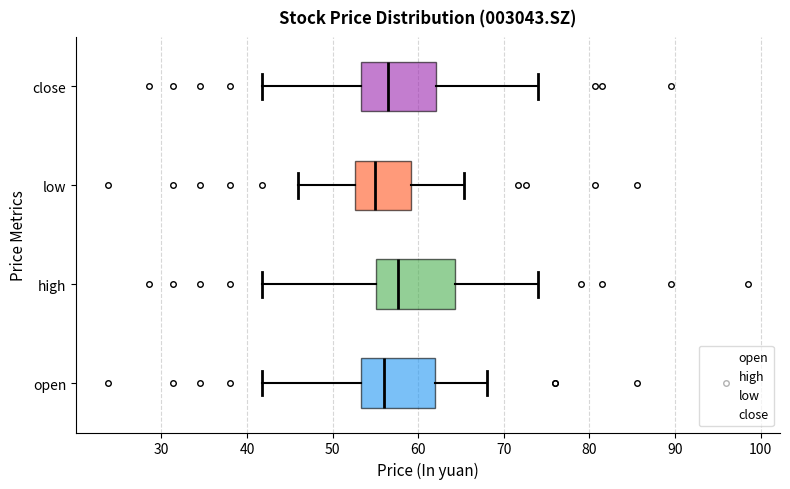

Reading bottom to top, read every box against the x-axis: the position of its median line, the range the box covers, and the ends of its whiskers. The values are not printed on the chart, so give them approximately, as read against the axis.

open: median 56, box 53 to 62, whiskers 42 to 68
high: median 58, box 55 to 64, whiskers 42 to 74
low: median 55, box 53 to 59, whiskers 46 to 65
close: median 56, box 53 to 62, whiskers 42 to 74